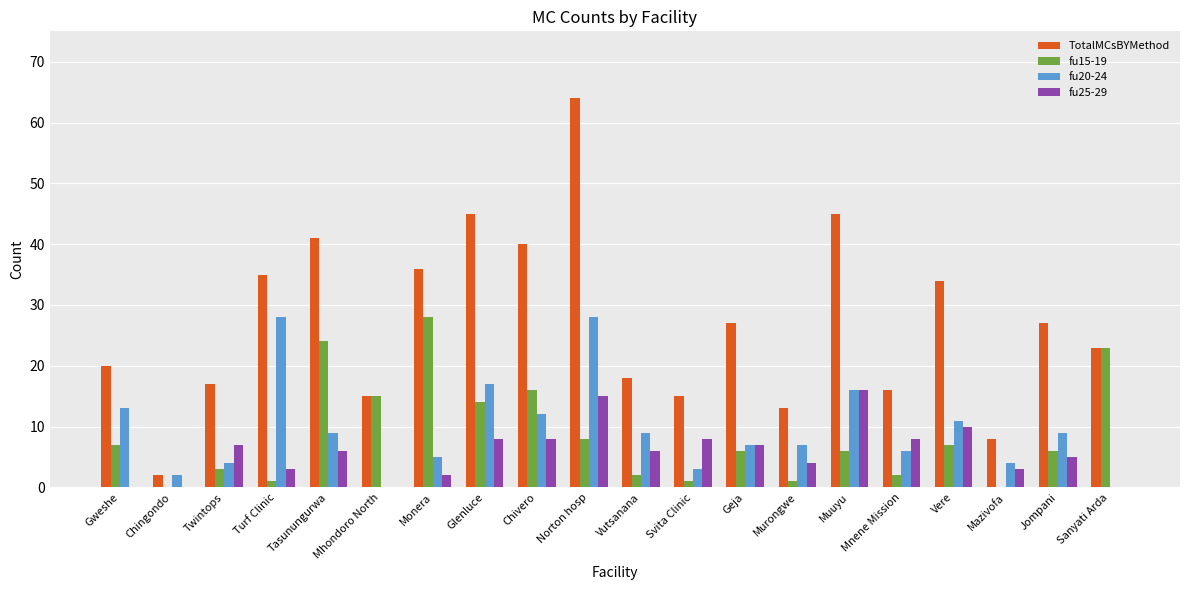

Are the bars horizontal?

No